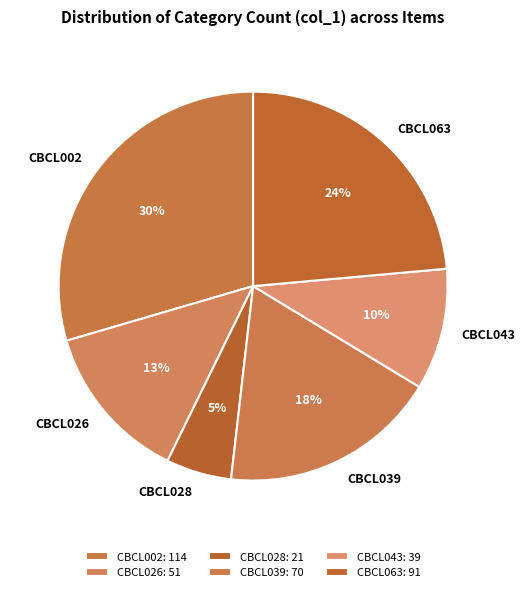

The CBCL039 slice represents 11% of the pie. True or false?

False